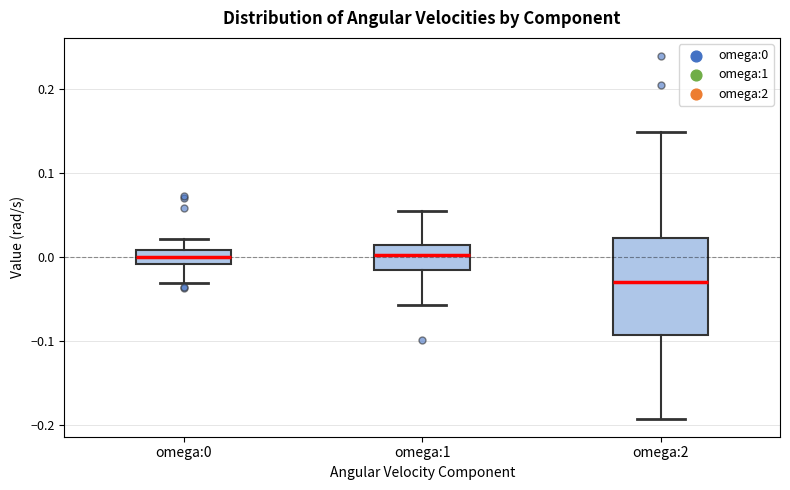

Which box's median line is the lowest?

omega:2